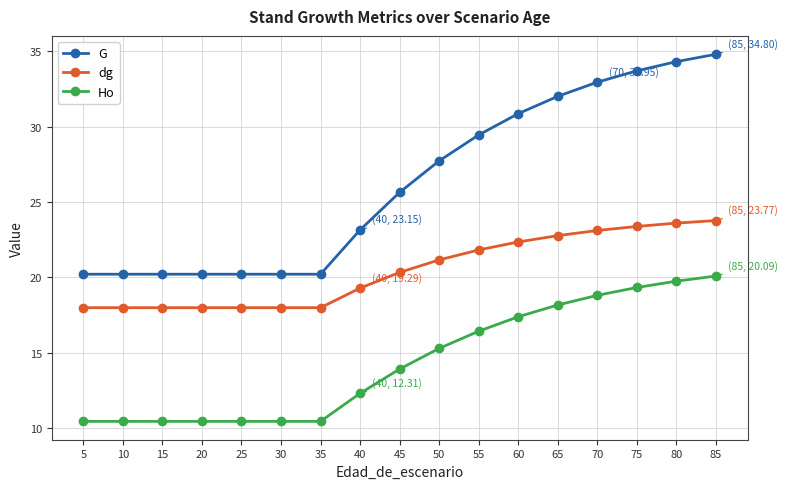

Is the value of G at 25 greater than the value of dg at 70?

No